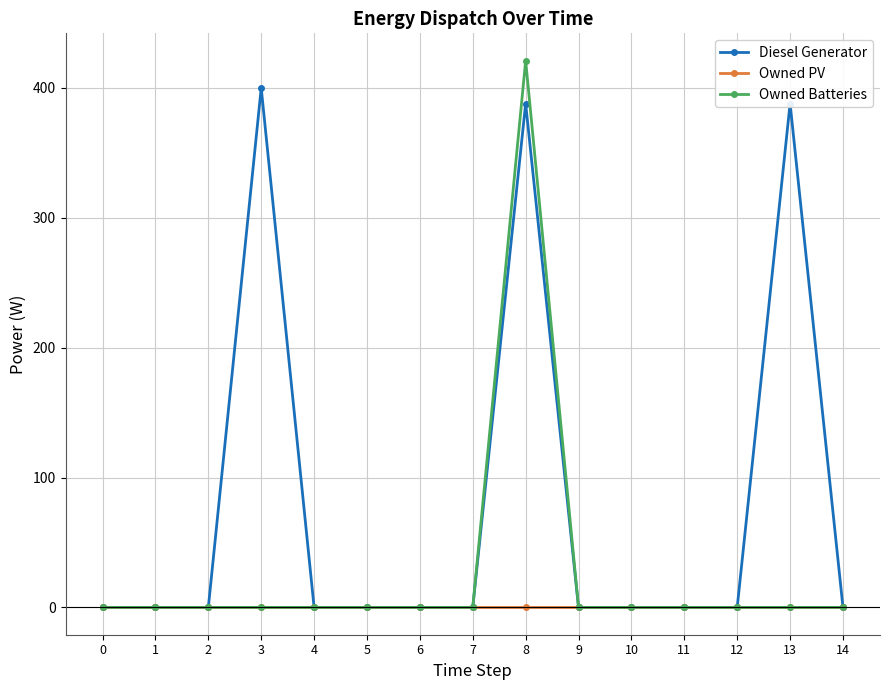

Which series has the largest total across all categories?

Diesel Generator